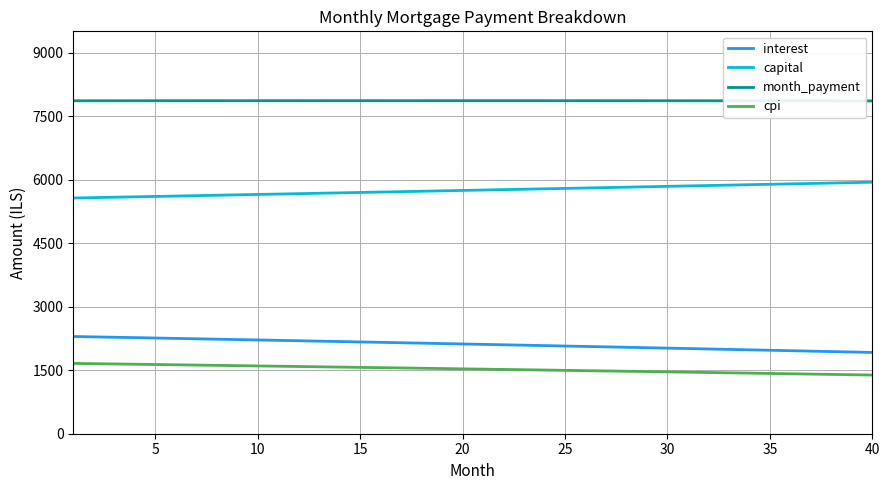

List the series in order of their peak value, highest first.

month_payment, capital, interest, cpi